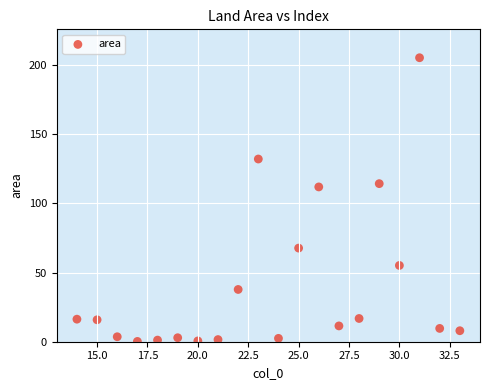

What is the range of X values (max minus min)?

19.0